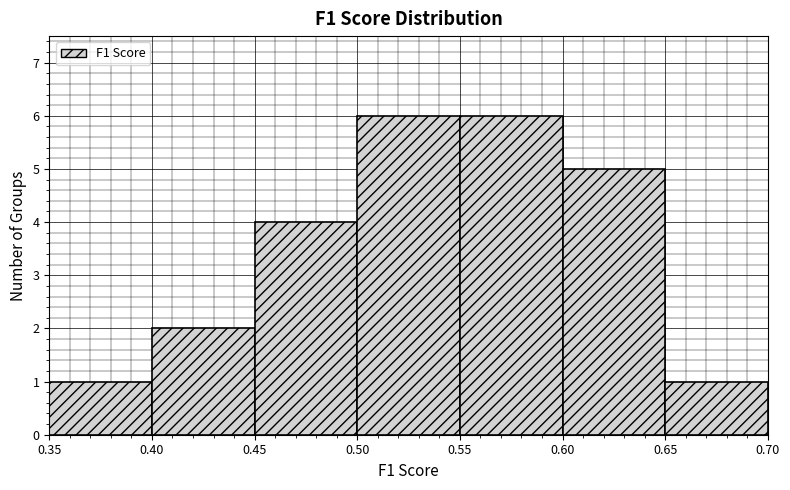

How tall is the bar that spans 0.65 to 0.70 on the x-axis? The values are not printed on the chart, so give them approximately, as read against the axis.

1